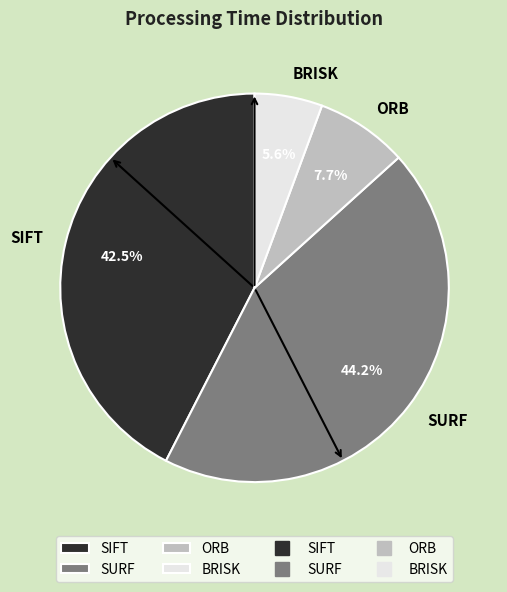

Between SIFT and BRISK, which is larger?

SIFT